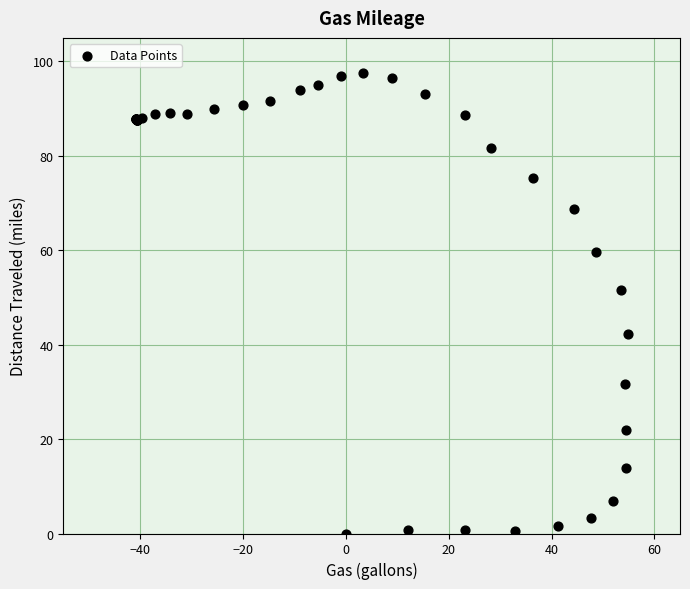

What Y value in the scatter plot is closest to 48?

51.5